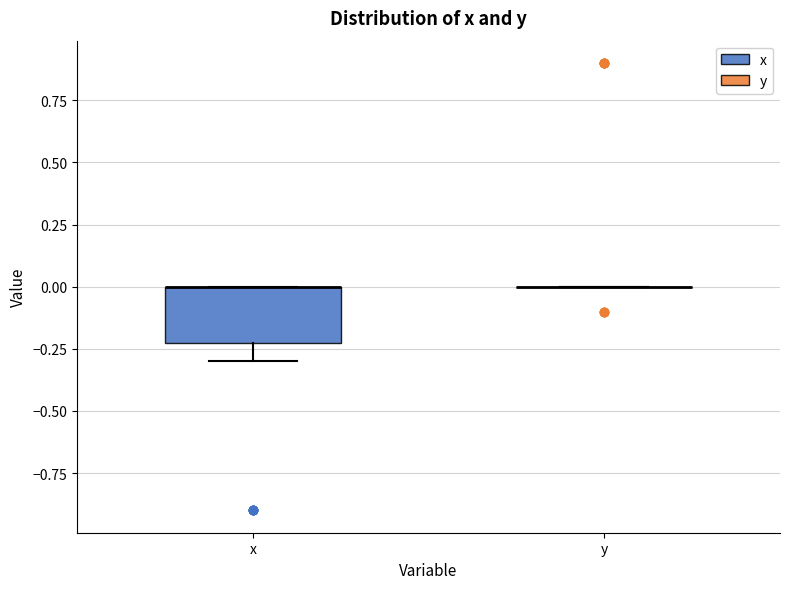

Reading left to right, transcribe this box plot: for each box, give where its median line is, the range the box spans, and where its two whiskers end, as read against the y-axis. The values are not printed on the chart, so give them approximately, as read against the axis.

x: median 0.0 (drawn on the box's upper edge), box -0.2 to 0.0, whiskers -0.3 to 0.0
y: box collapsed to a line at 0.0, whiskers 0.0 to 0.0